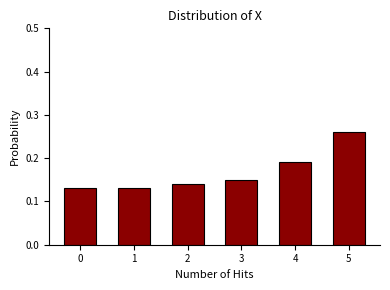

At which category does the chart reach its peak across all series?

5